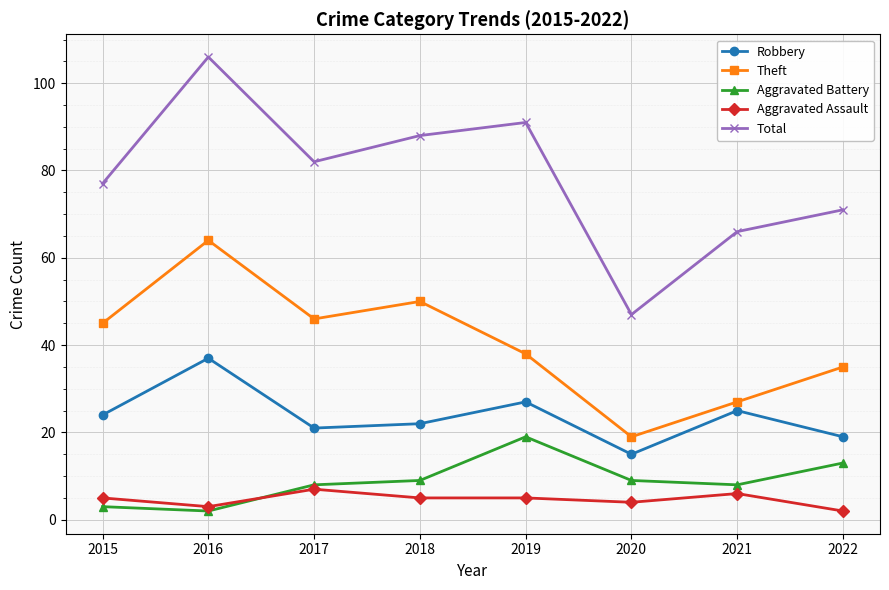

At 2019, list the series in order from smallest to largest.

Aggravated Assault, Aggravated Battery, Robbery, Theft, Total